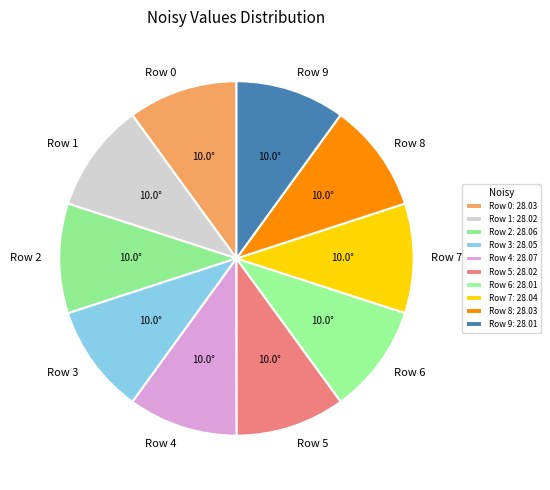

Does Row 4 represent more than half of the total?

No